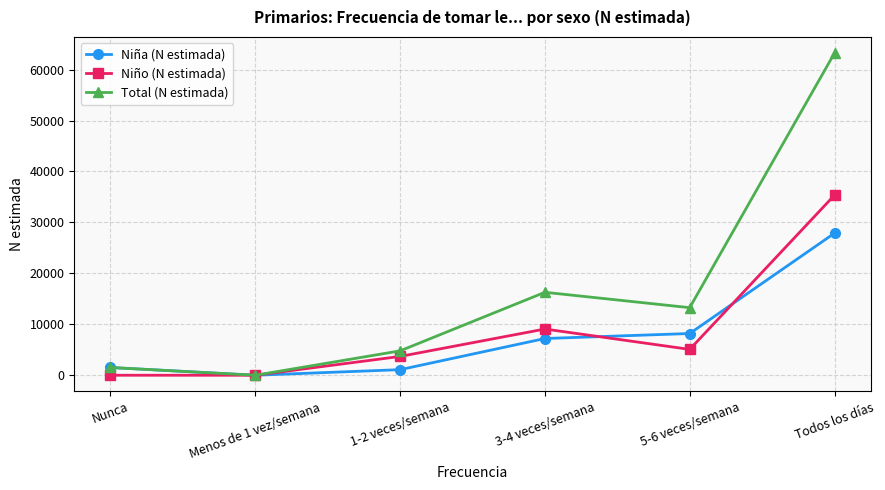

Where is Total (N estimada) nearest to the value 31625?

3-4 veces/semana